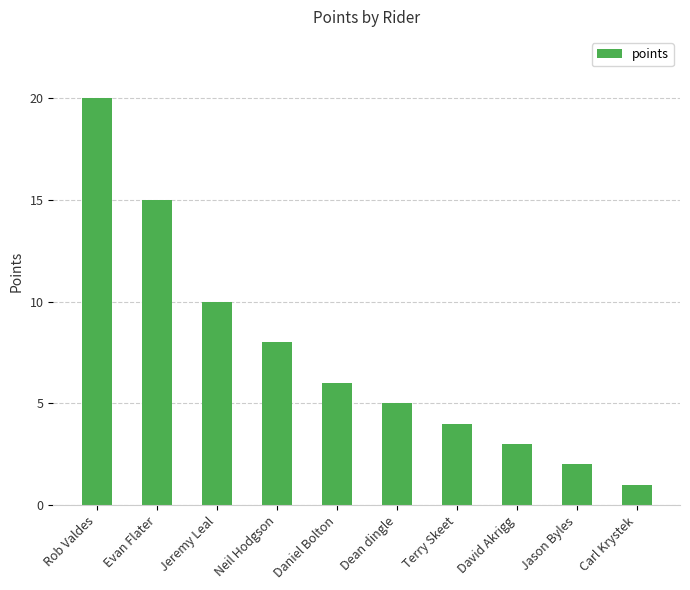

Reading left to right, extract all data points from this chart.

Rob Valdes=20	Evan Flater=15	Jeremy Leal=10	Neil Hodgson=8	Daniel Bolton=6	Dean dingle=5	Terry Skeet=4	David Akrigg=3	Jason Byles=2	Carl Krystek=1